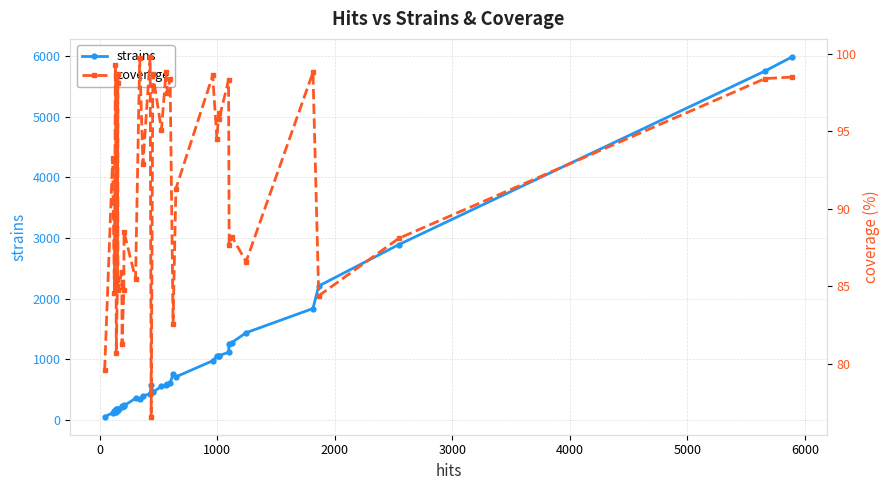

How many data points in strains are less than 553?

20